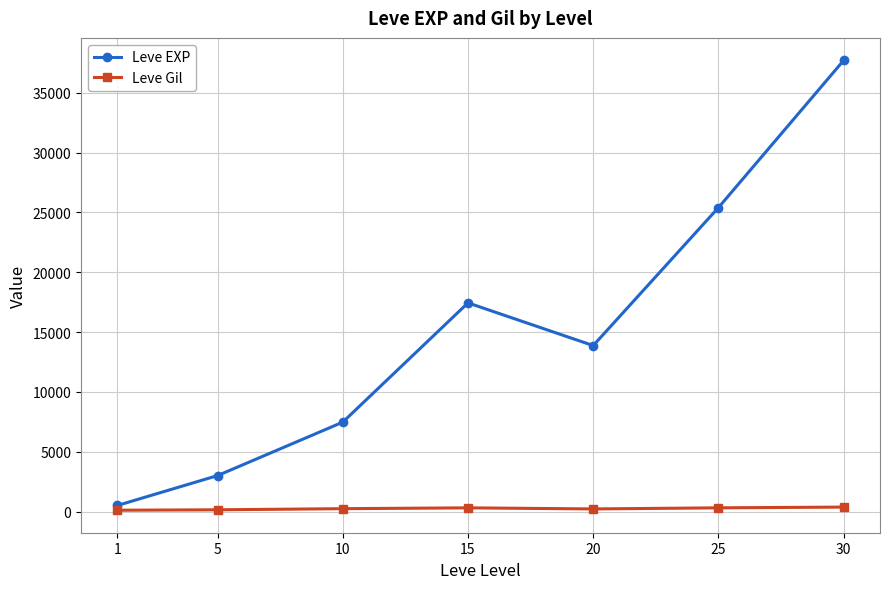

What is the highest value of the Leve EXP series?

37715.0